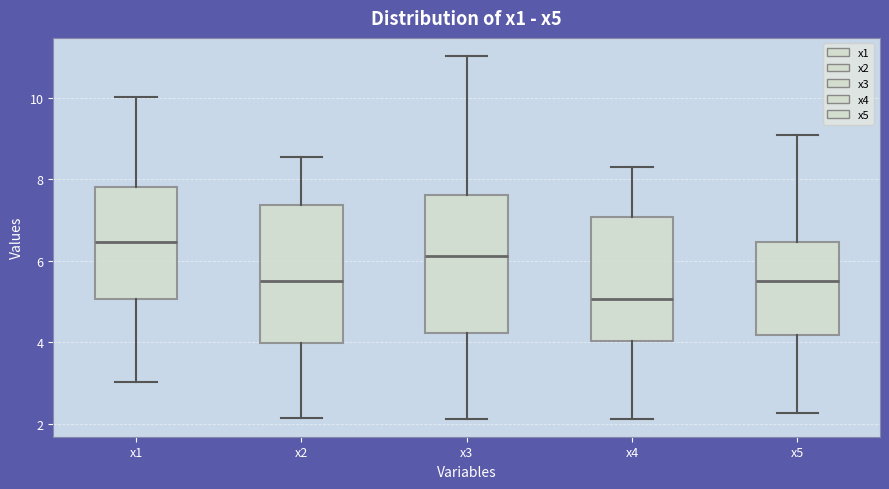

Reading left to right, read every box against the y-axis: the position of its median line, the range the box covers, and the ends of its whiskers. The values are not printed on the chart, so give them approximately, as read against the axis.

x1: median 6.4, box 5.0 to 7.8, whiskers 3.0 to 10.0
x2: median 5.6, box 4.0 to 7.4, whiskers 2.2 to 8.6
x3: median 6.2, box 4.2 to 7.6, whiskers 2.2 to 11.0
x4: median 5.0, box 4.0 to 7.0, whiskers 2.2 to 8.4
x5: median 5.6, box 4.2 to 6.4, whiskers 2.2 to 9.0